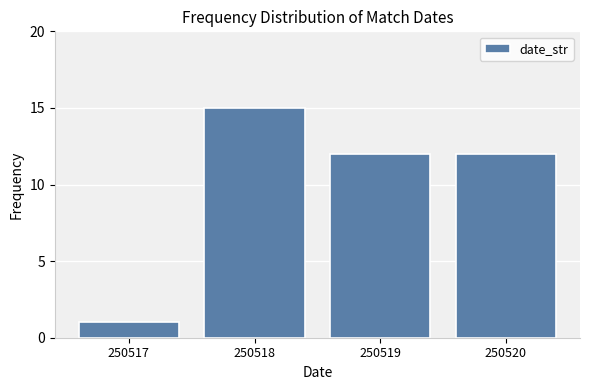

Reading left to right, transcribe all the data shown in this chart.

250517=1	250518=15	250519=12	250520=12